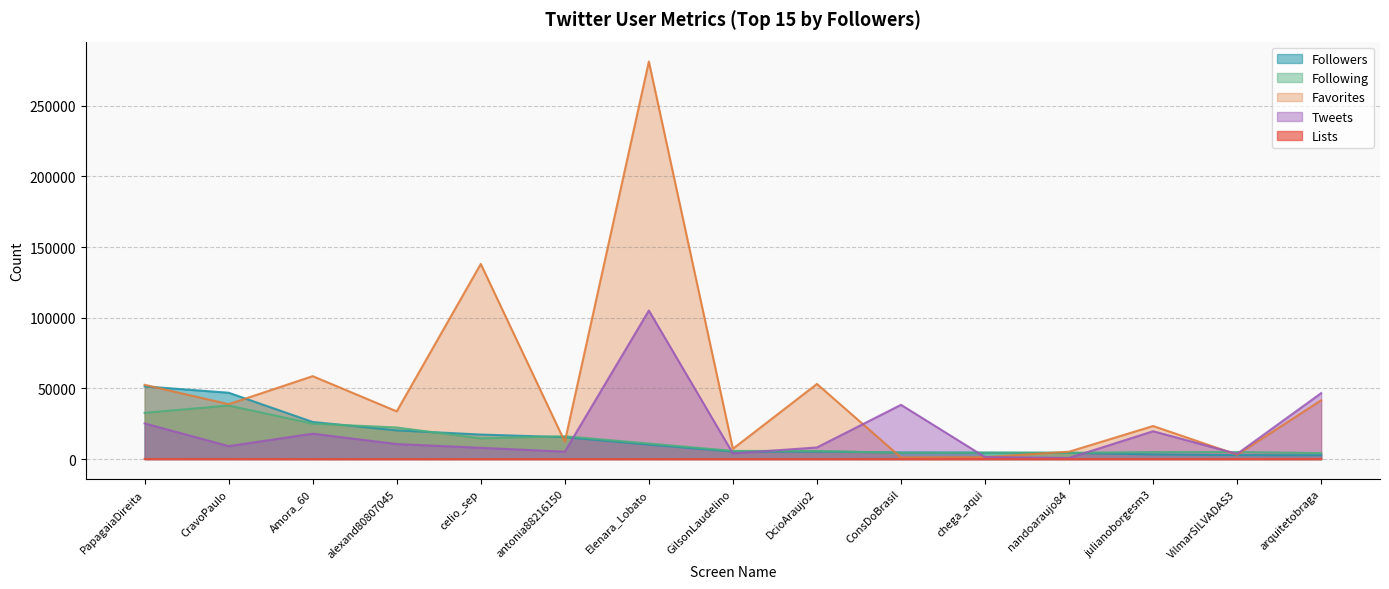

What is the difference between the second highest and minimum values in the Tweets series?

45909